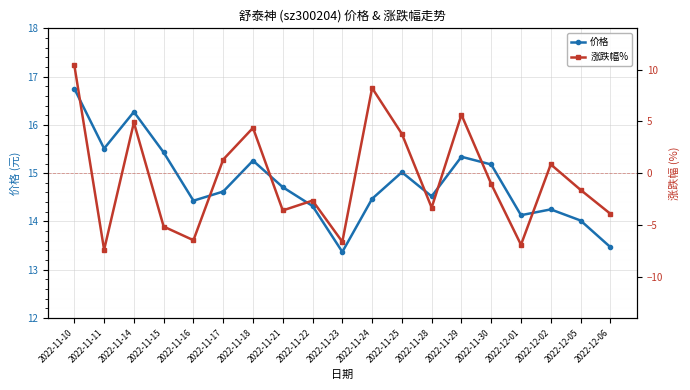

What is the spread (max minus min) of values at 2022-11-17?

13.3